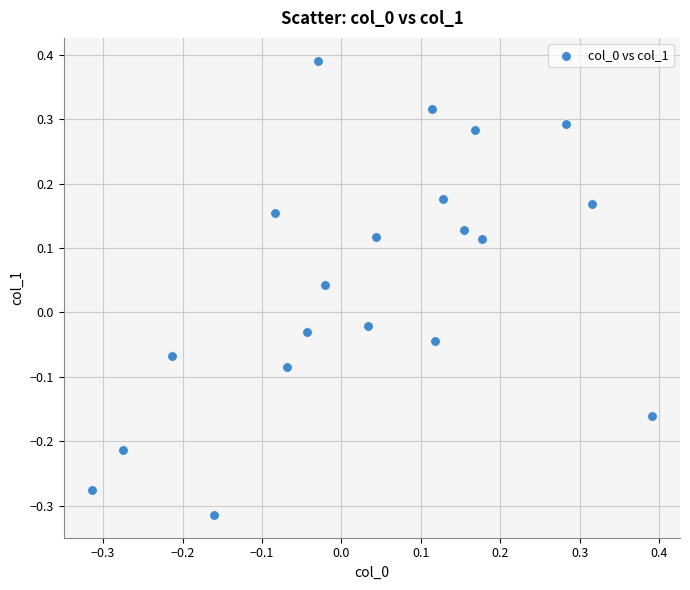

What is the range of Y values (max minus min)?

0.7